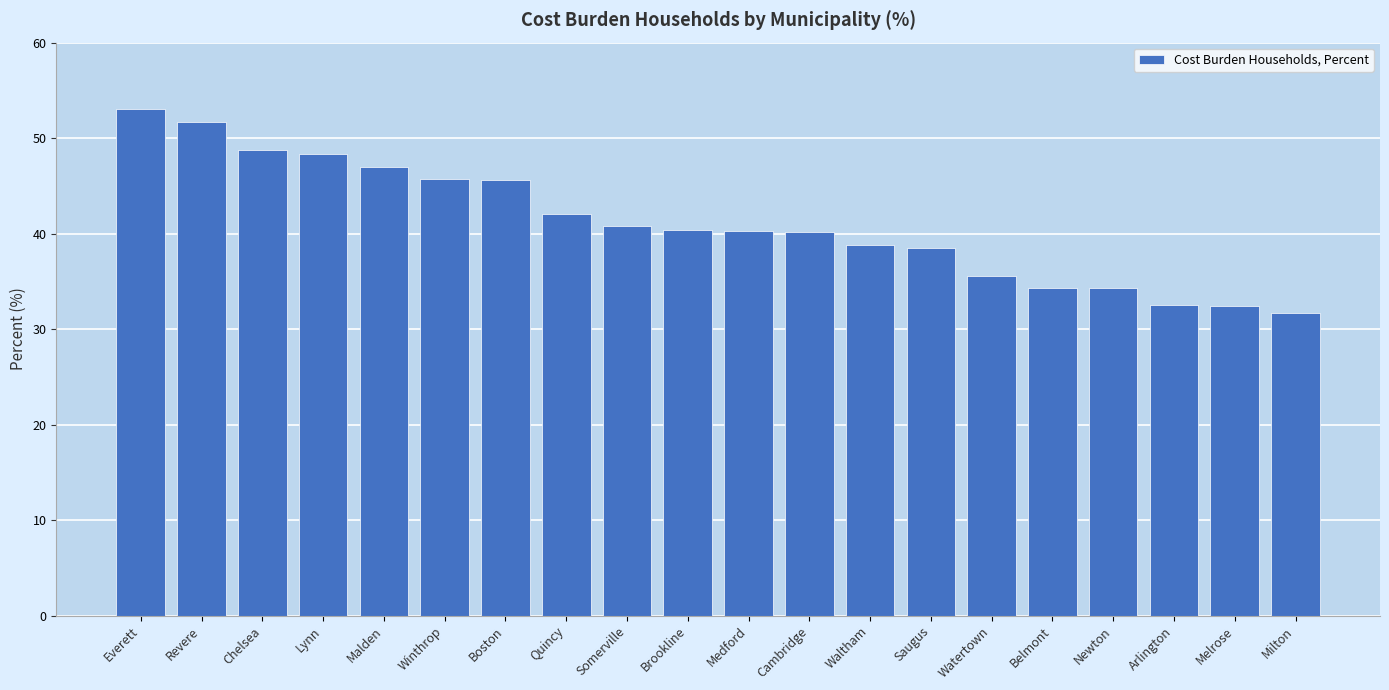

What is the label of the 18th bar from the right?

Chelsea